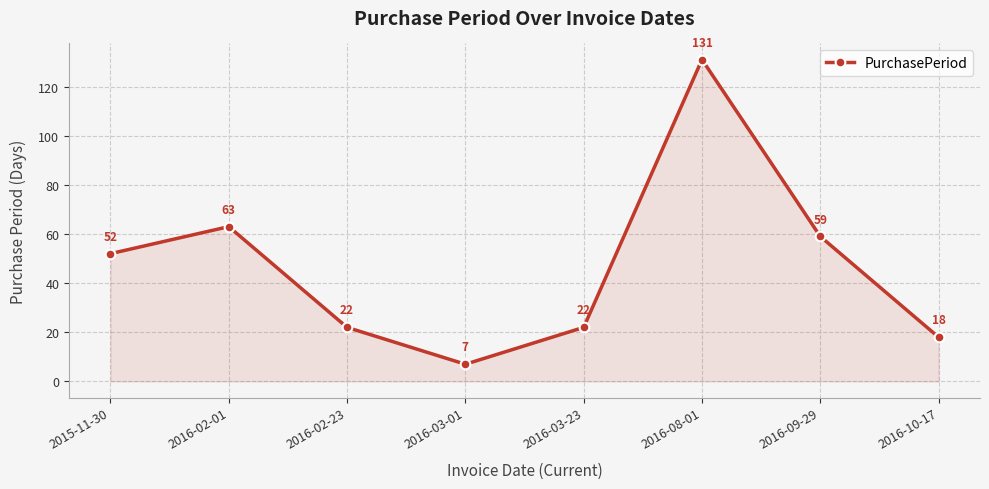

Reading right to left, list all the values displayed in this chart.

2016-10-17=18	2016-09-29=59	2016-08-01=131	2016-03-23=22	2016-03-01=7	2016-02-23=22	2016-02-01=63	2015-11-30=52